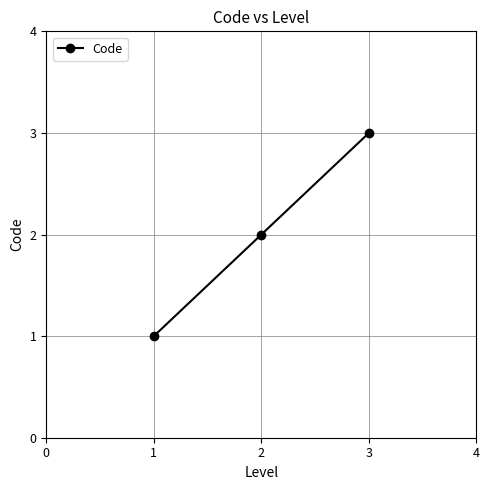

How many lines are shown in the chart?

1